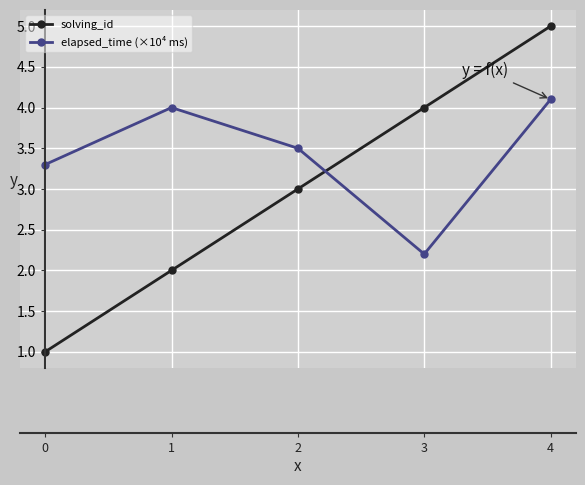

Which label corresponds to the largest value in the chart?

4